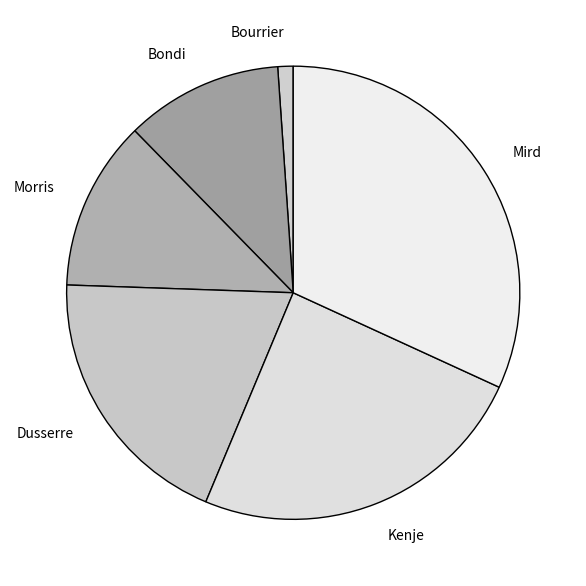

Does Morris represent more than half of the total?

No